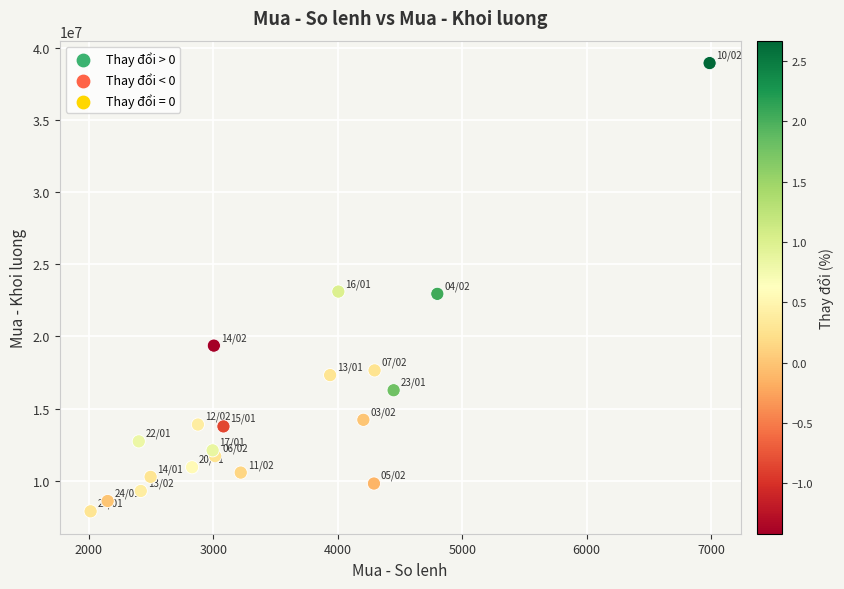

What is the range of X values (max minus min)?

4972